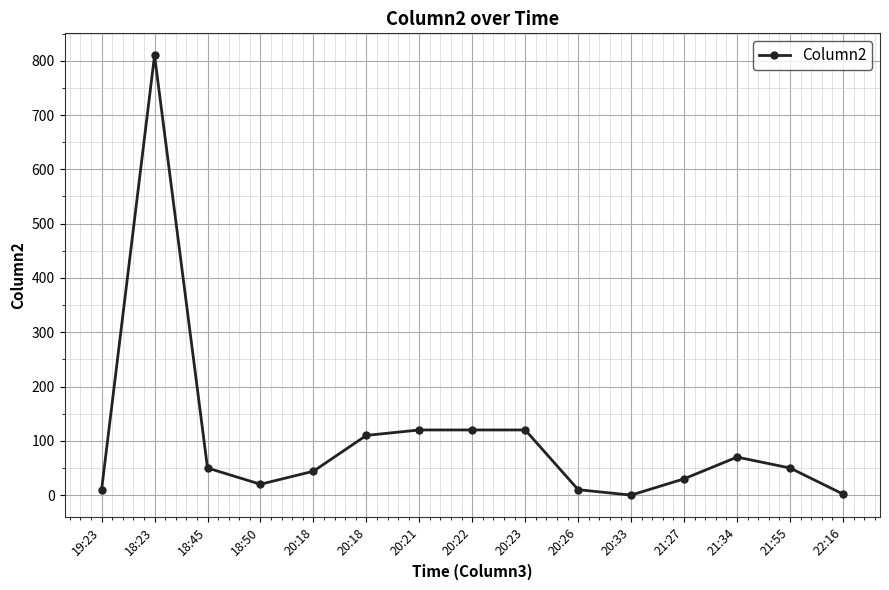

How many data points are less than 50?

7